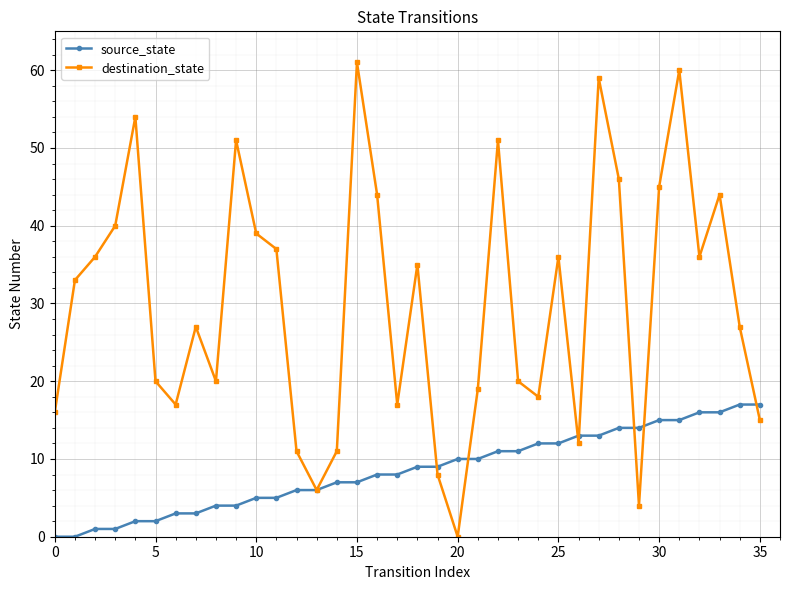

At how many categories does at least one series exceed 30?

18